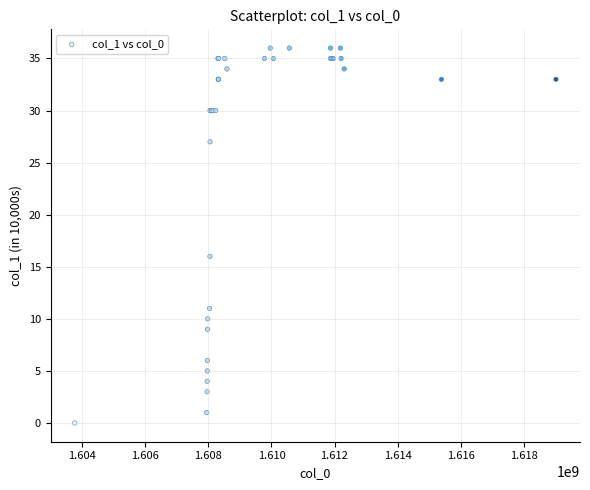

What Y value in the scatter plot is closest to 18?

16